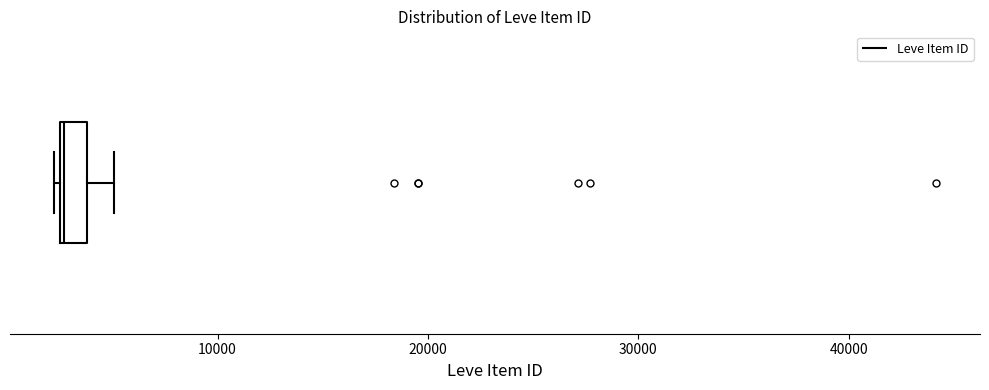

Where does the right whisker of the box end on the x-axis? The values are not printed on the chart, so give them approximately, as read against the axis.

5000